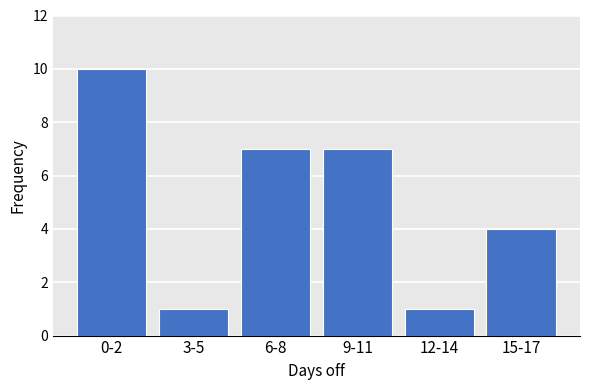

Reading left to right, extract all data points from this chart.

0-2=10	3-5=1	6-8=7	9-11=7	12-14=1	15-17=4